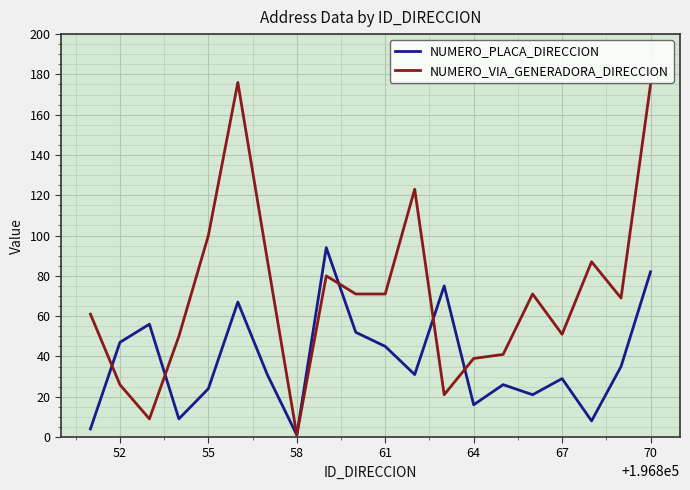

Reading left to right, transcribe all the data shown in this chart.

NUMERO_PLACA_DIRECCION: 4	47	56	9	24	67	31	1	94	52	45	31	75	16	26	21	29	8	35	82
NUMERO_VIA_GENERADORA_DIRECCION: 61	26	9	50	100	176	88	1	80	71	71	123	21	39	41	71	51	87	69	175